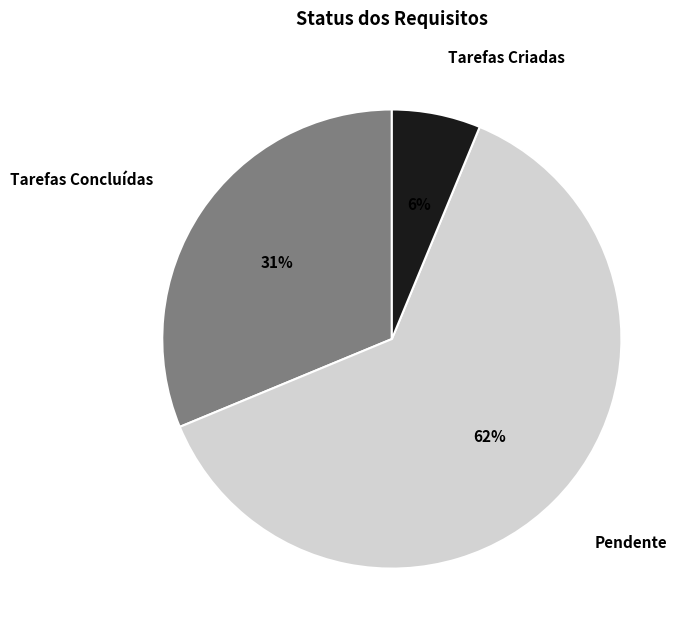

Rank the categories by value from highest to lowest.

Pendente, Tarefas Concluídas, Tarefas Criadas